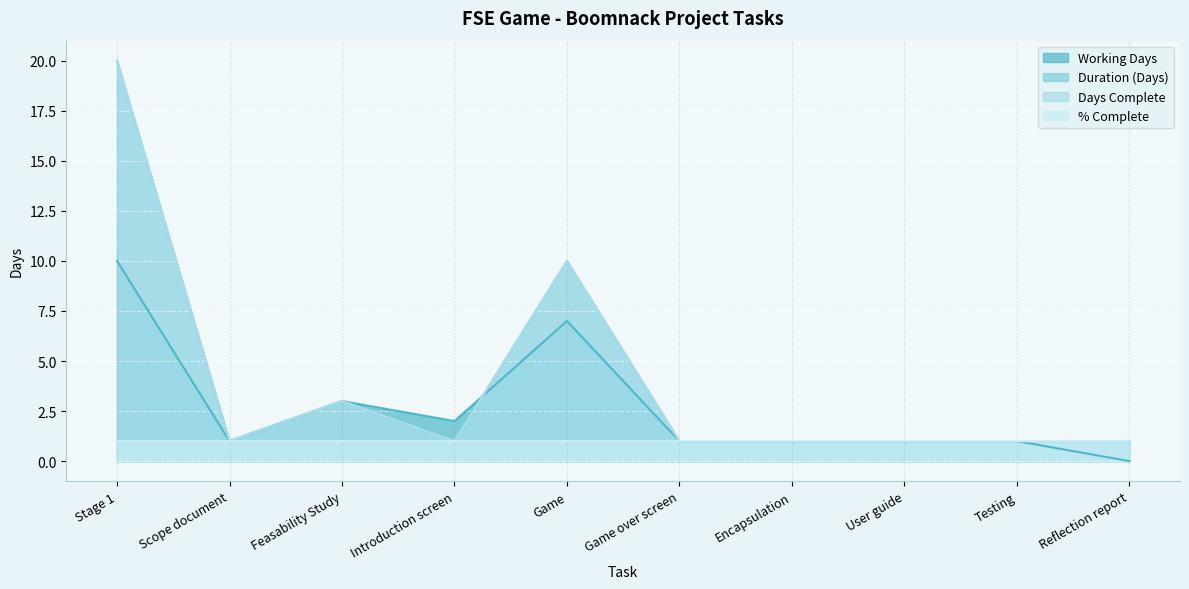

True or false: Days Complete has more than 1 points higher than both neighbors.

True